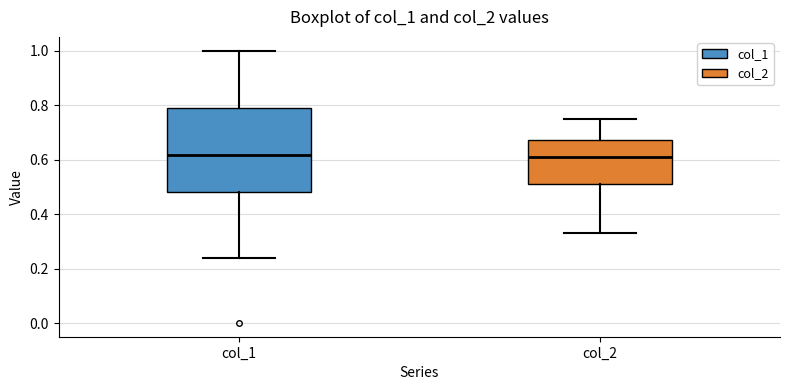

Reading left to right, read every box against the y-axis: the position of its median line, the range the box covers, and the ends of its whiskers. The values are not printed on the chart, so give them approximately, as read against the axis.

col_1: median 0.62, box 0.48 to 0.80, whiskers 0.24 to 1.00
col_2: median 0.62, box 0.52 to 0.68, whiskers 0.34 to 0.76